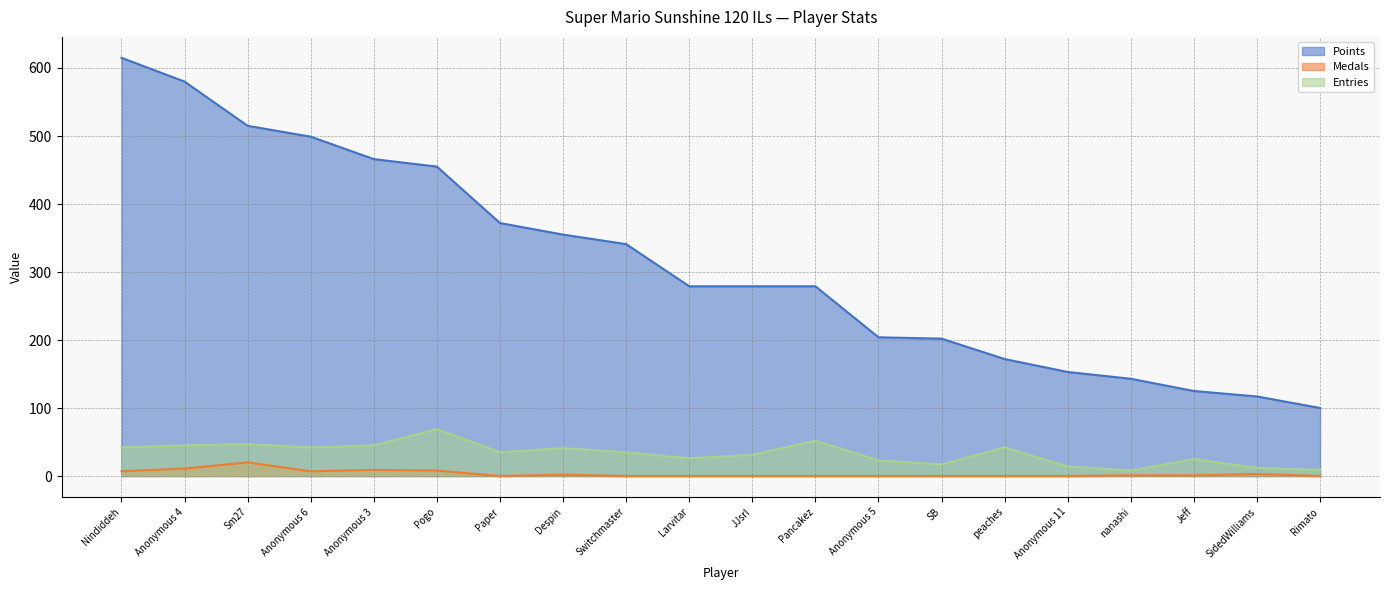

How many lines are shown in the chart?

3